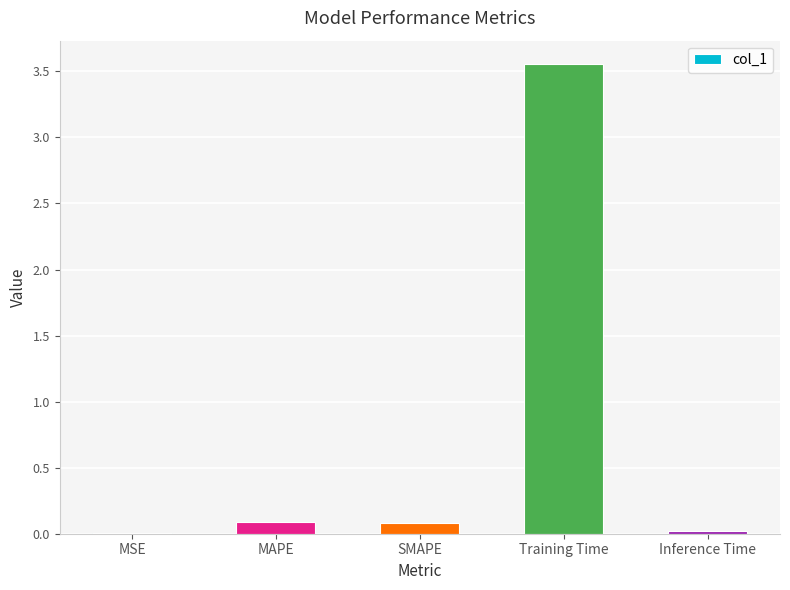

Between SMAPE and Inference Time, which is larger?

SMAPE